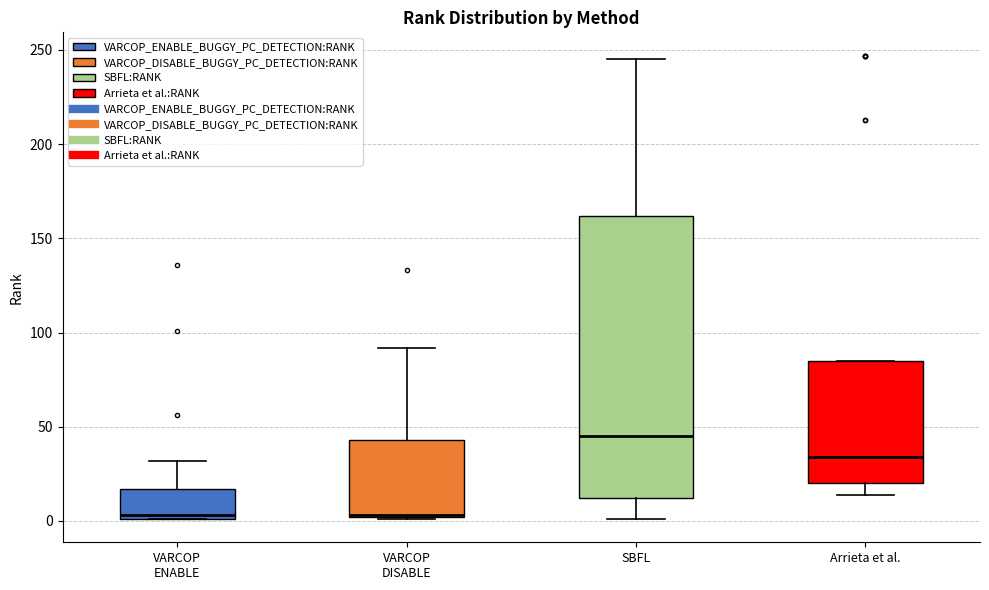

Reading left to right, transcribe this box plot: for each box, give where its median line is, the range the box spans, and where its two whiskers end, as read against the y-axis. The values are not printed on the chart, so give them approximately, as read against the axis.

VARCOP ENABLE: median 5, box 0 to 15, whiskers 0 to 30
VARCOP DISABLE: median 5 (drawn on the box's lower edge), box 0 to 45, whiskers 0 to 90
SBFL: median 45, box 10 to 160, whiskers 0 to 245
Arrieta et al.: median 35, box 20 to 85, whiskers 15 to 85